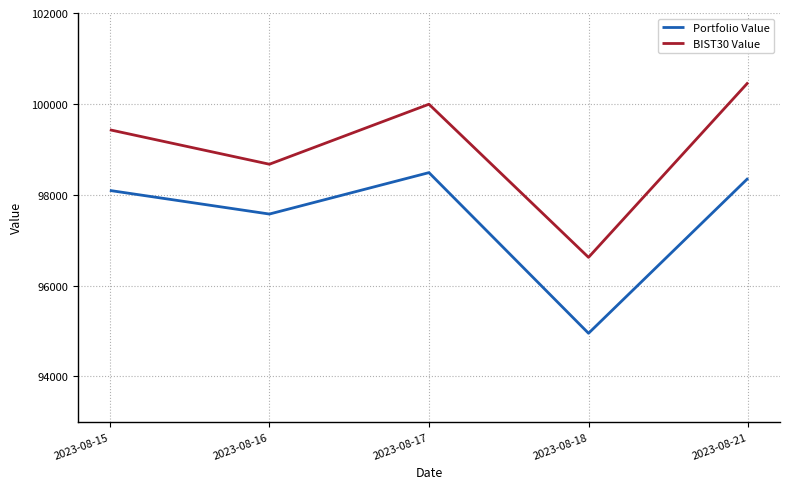

Count the number of categories in the chart.

5